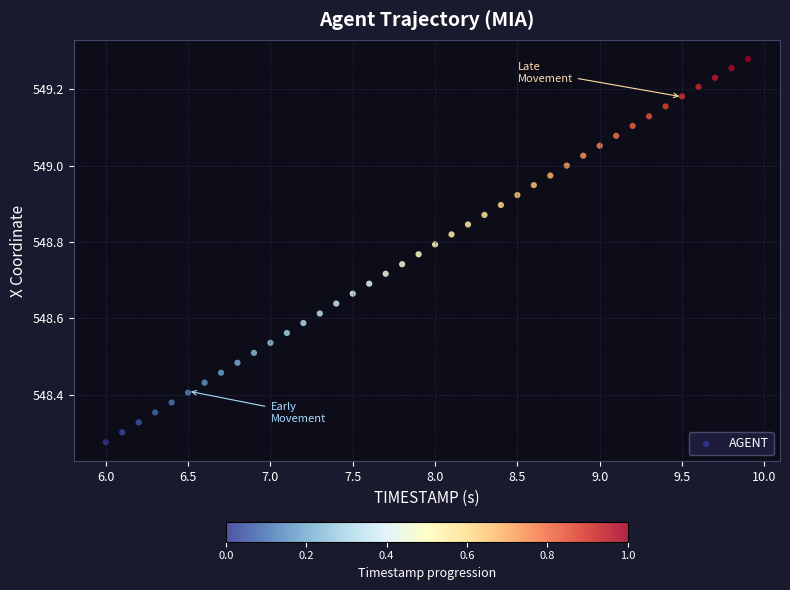

What is the range of Y values (max minus min)?

1.0